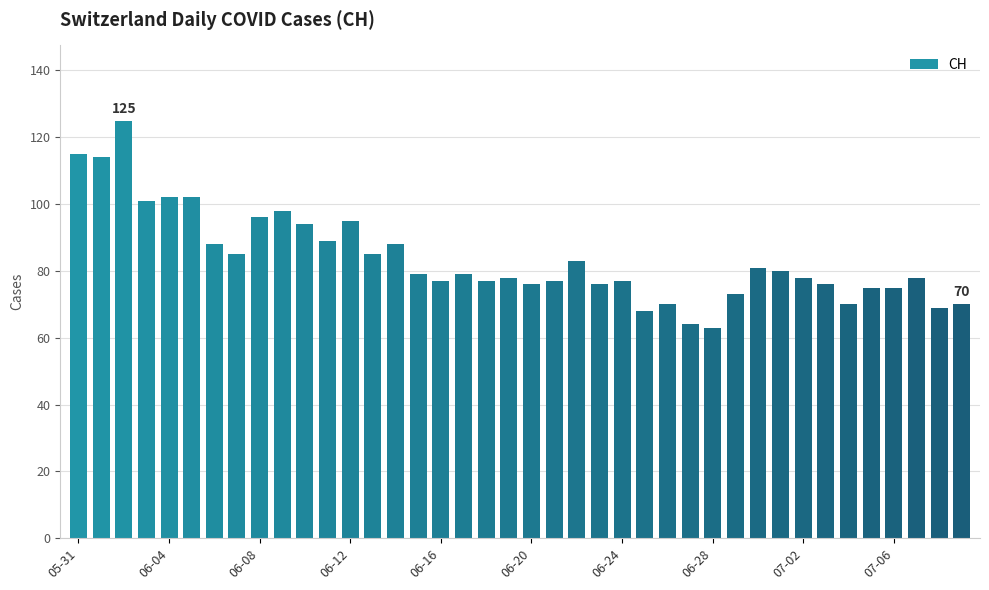

What is the smallest value displayed?

63